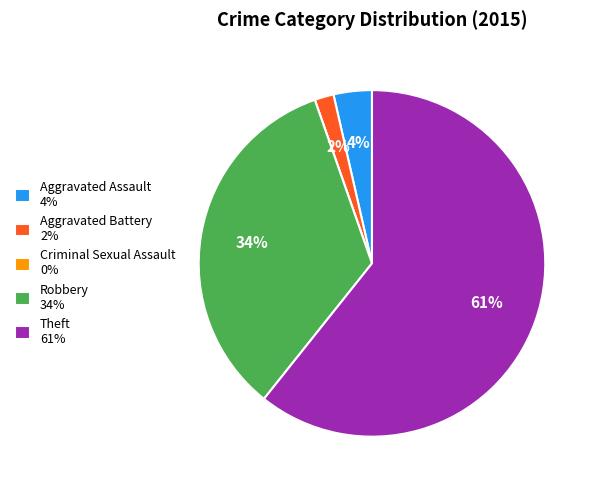

To the nearest percent, what is the average slice percentage?

20%